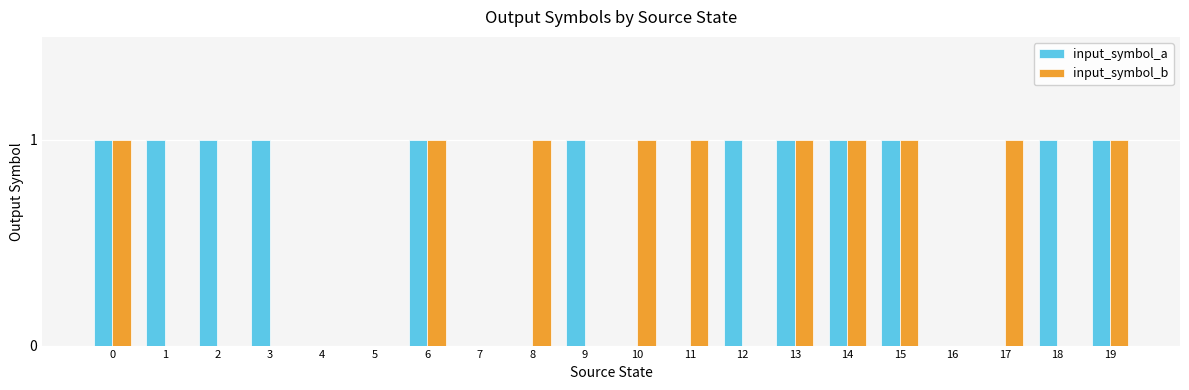

Between 12 and 13, which series saw the biggest shift?

input_symbol_b